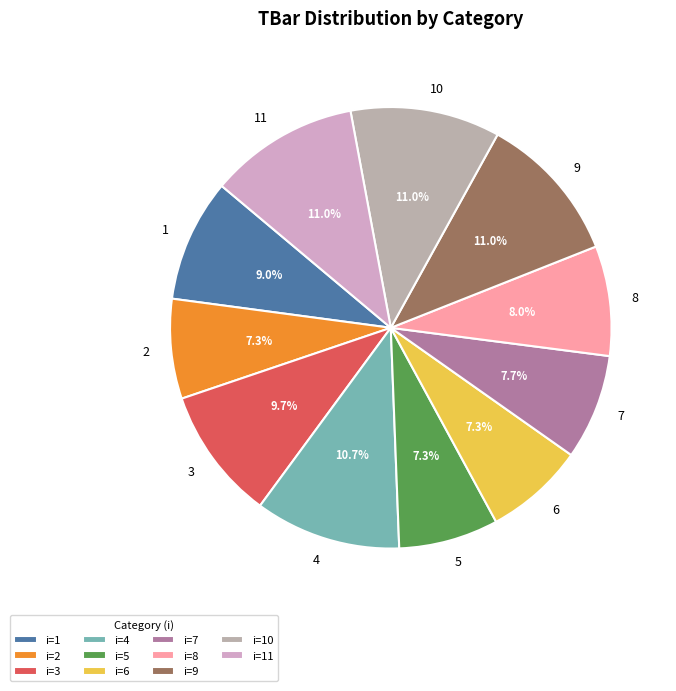

Is there any slice that represents more than half of the pie?

No